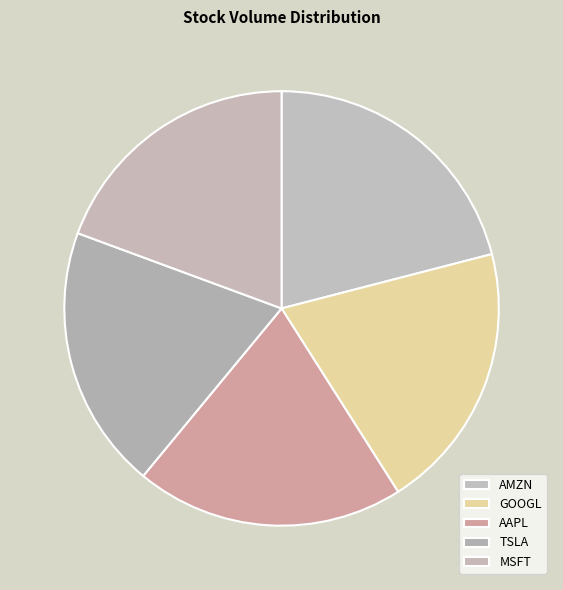

How many slices are in this pie chart?

5